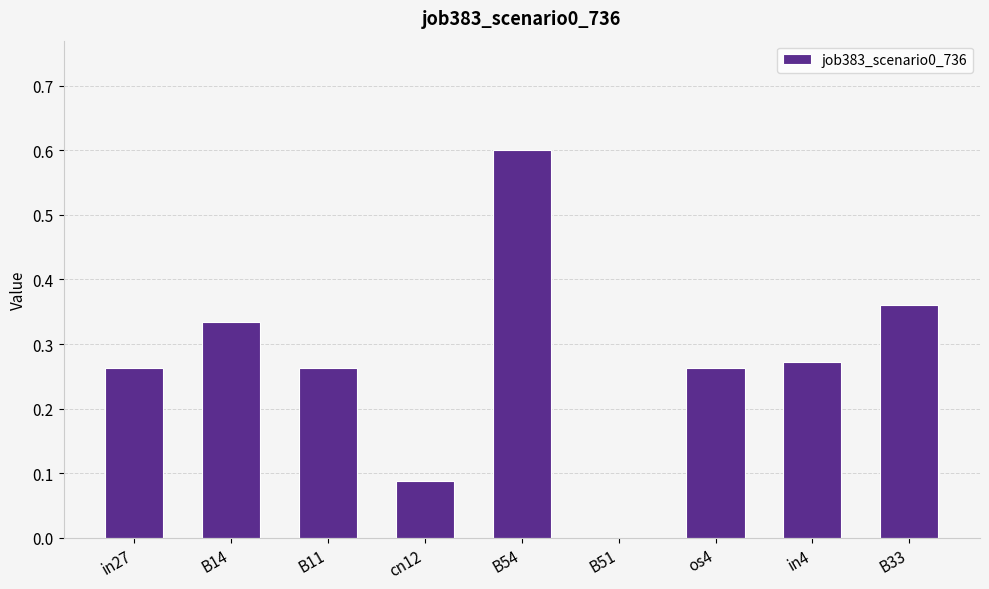

What is the greatest value displayed?

0.6